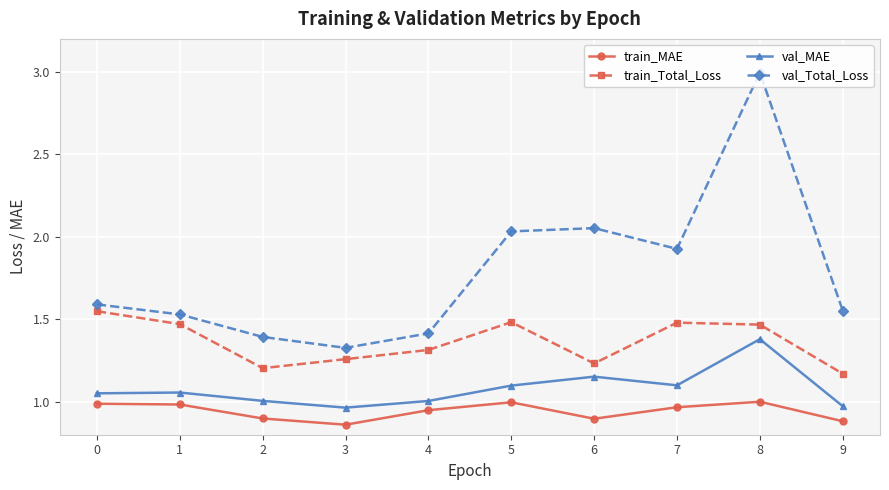

True or false: val_MAE and train_MAE intersect in this chart.

False